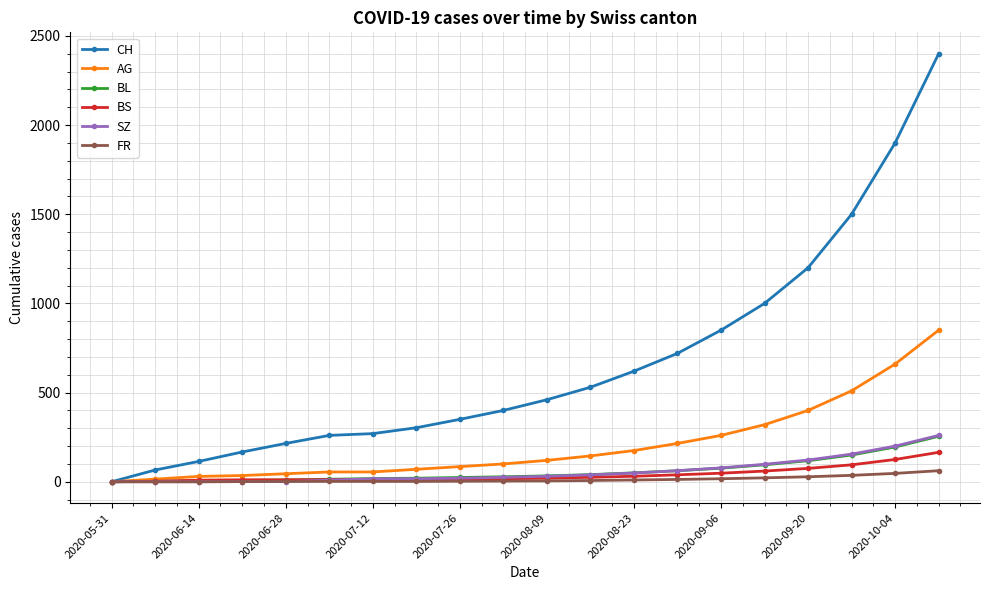

Which series has the largest range (max minus min)?

CH